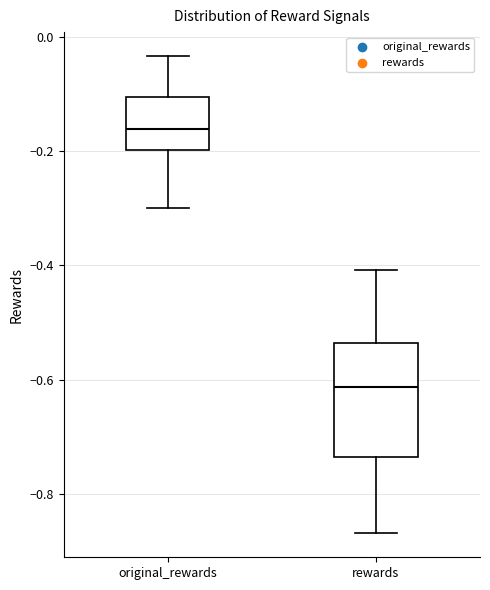

Which box is the tallest, from its lower edge to its upper edge?

rewards